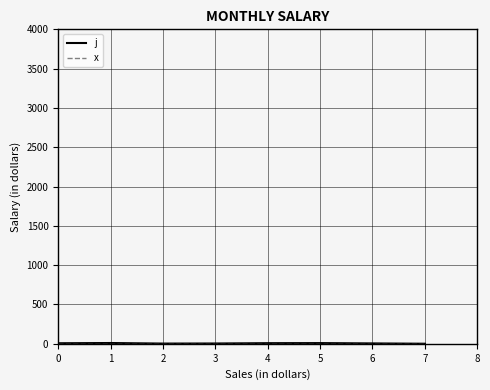

True or false: x has more than 2 points higher than both neighbors.

False